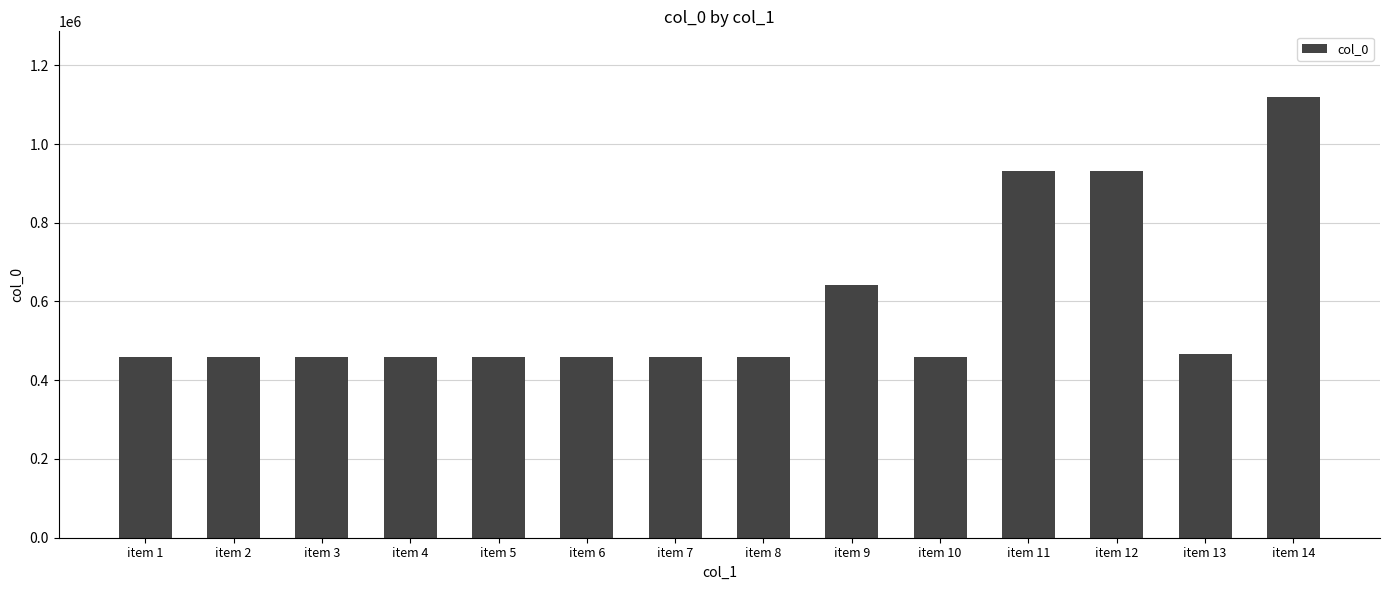

What is the value of the 2nd bar from the left?

459389